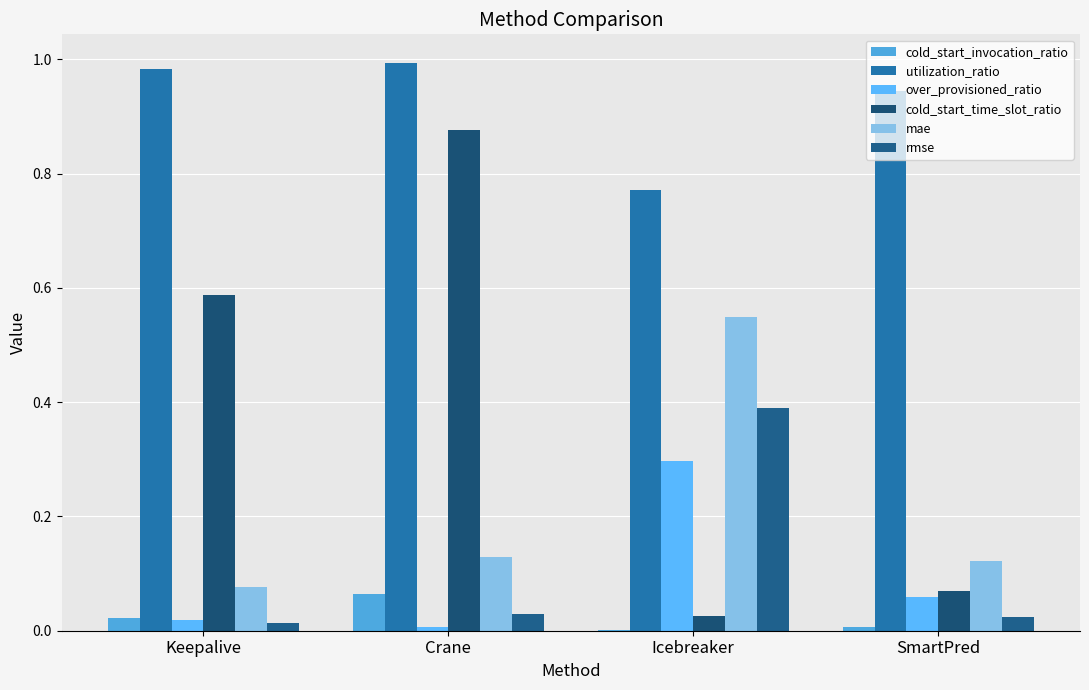

What is the difference between the second highest and minimum values in the cold_start_time_slot_ratio series?

0.6